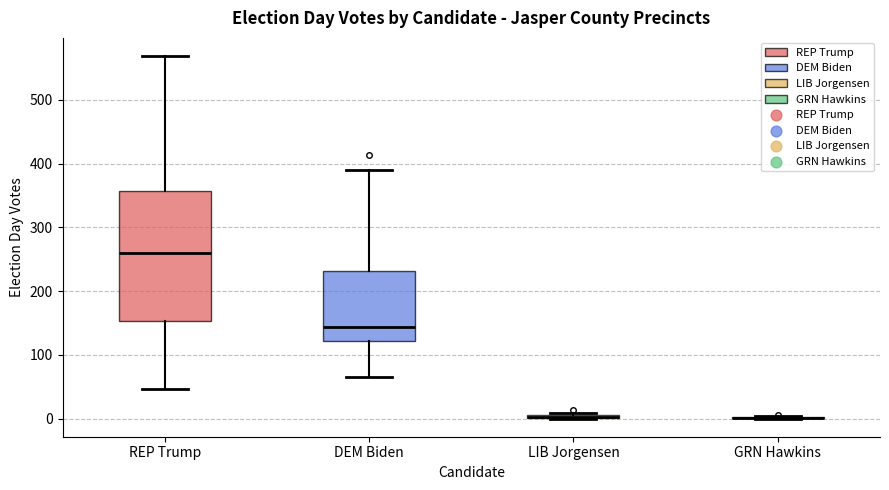

Where does the median line of the box for REP Trump sit on the y-axis? The values are not printed on the chart, so give them approximately, as read against the axis.

260